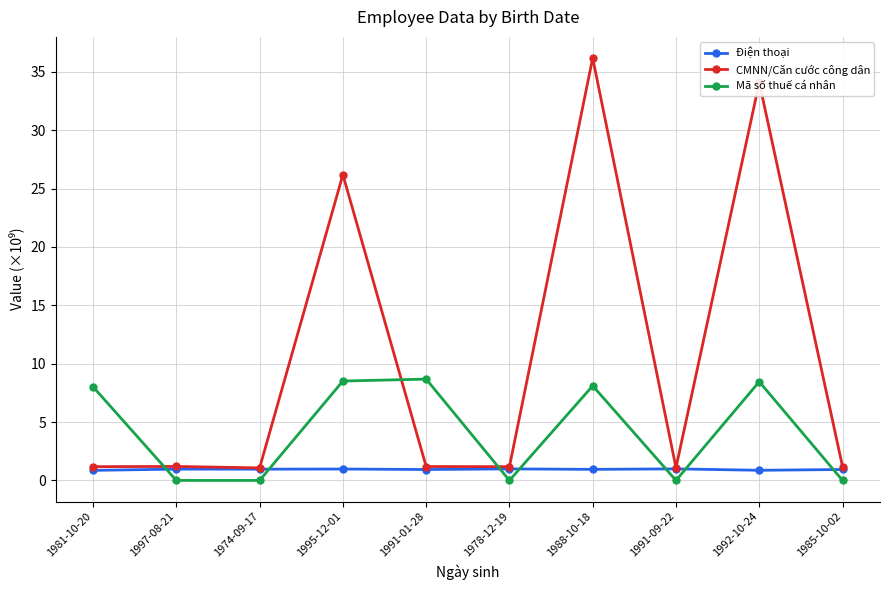

The CMNN/Căn cước công dân series shows 36.2 at 1988-10-18. True or false?

True